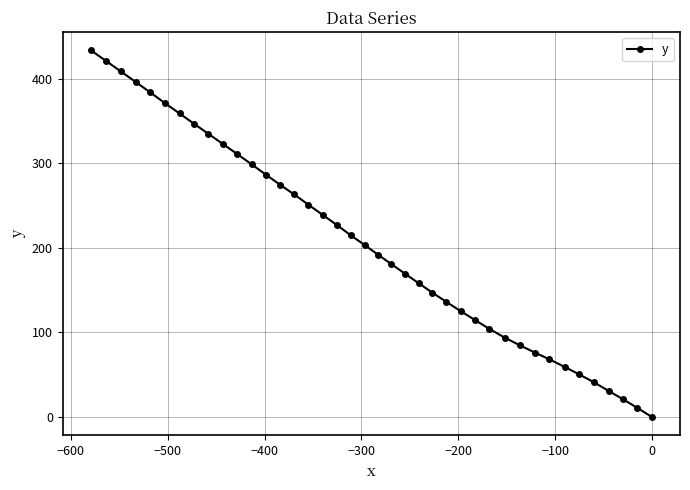

What is the value of the 32nd point from the left?

76.1